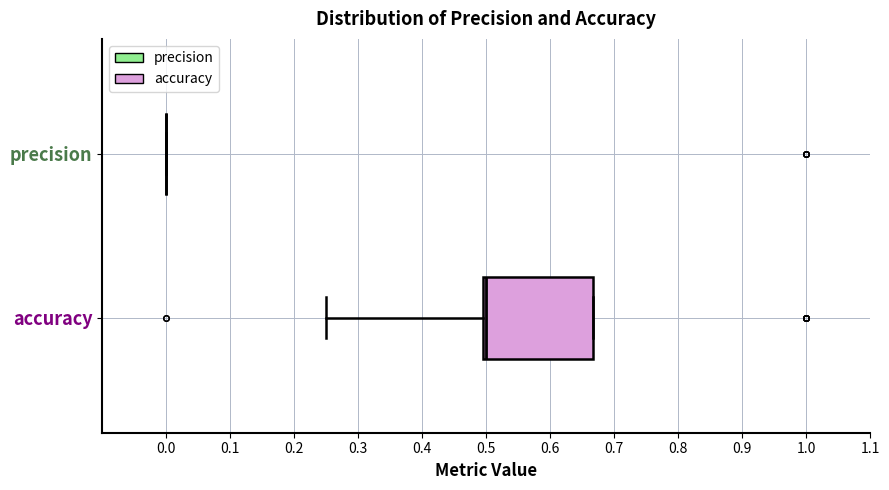

Reading bottom to top, read every box against the x-axis: the position of its median line, the range the box covers, and the ends of its whiskers. The values are not printed on the chart, so give them approximately, as read against the axis.

accuracy: median 0.50, box 0.49 to 0.67, whiskers 0.25 to 0.67
precision: box collapsed to a line at 0.00, whiskers 0.00 to 0.00